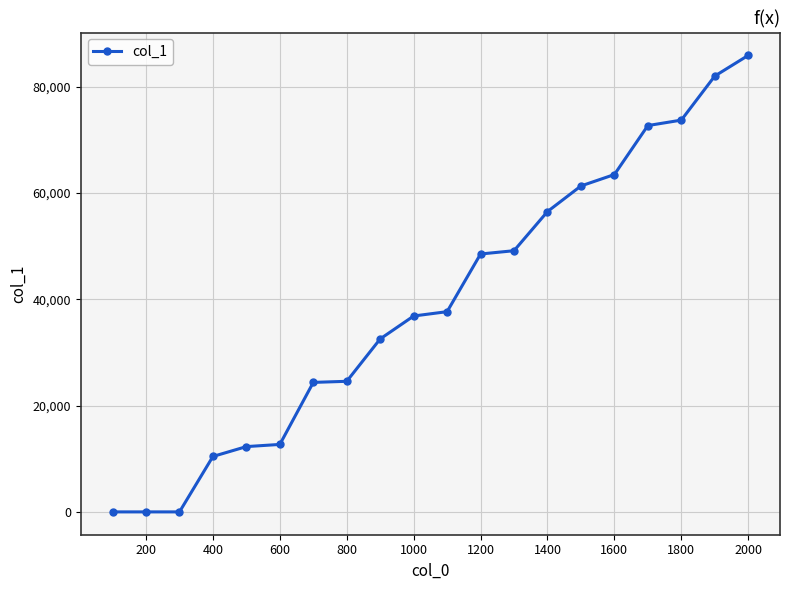

Count the number of data series in this chart.

1